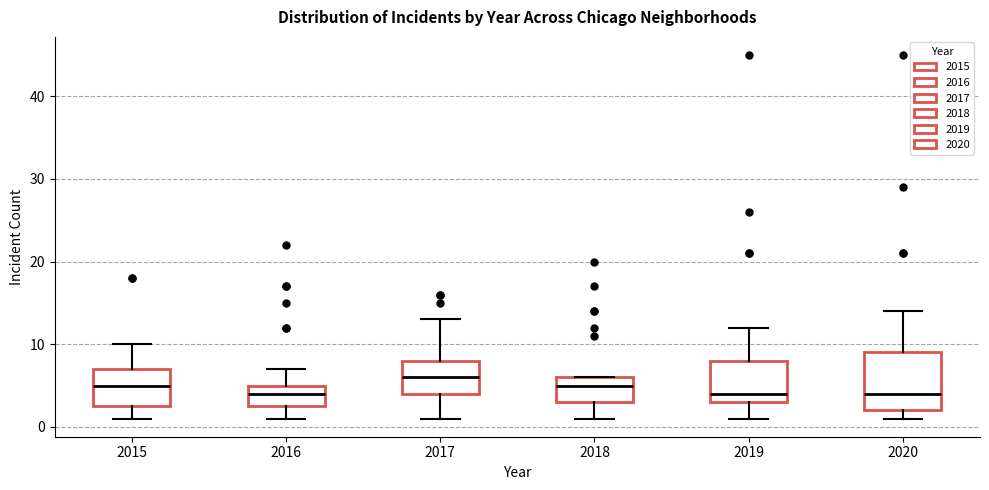

Reading left to right, transcribe this box plot: for each box, give where its median line is, the range the box spans, and where its two whiskers end, as read against the y-axis. The values are not printed on the chart, so give them approximately, as read against the axis.

2015: median 5, box 3 to 7, whiskers 1 to 10
2016: median 4, box 3 to 5, whiskers 1 to 7
2017: median 6, box 4 to 8, whiskers 1 to 13
2018: median 5, box 3 to 6, whiskers 1 to 6
2019: median 4, box 3 to 8, whiskers 1 to 12
2020: median 4, box 2 to 9, whiskers 1 to 14